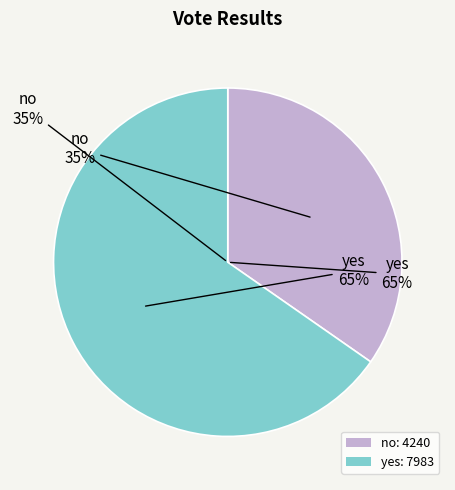

To the nearest percent, what percentage of the pie is no?

35%